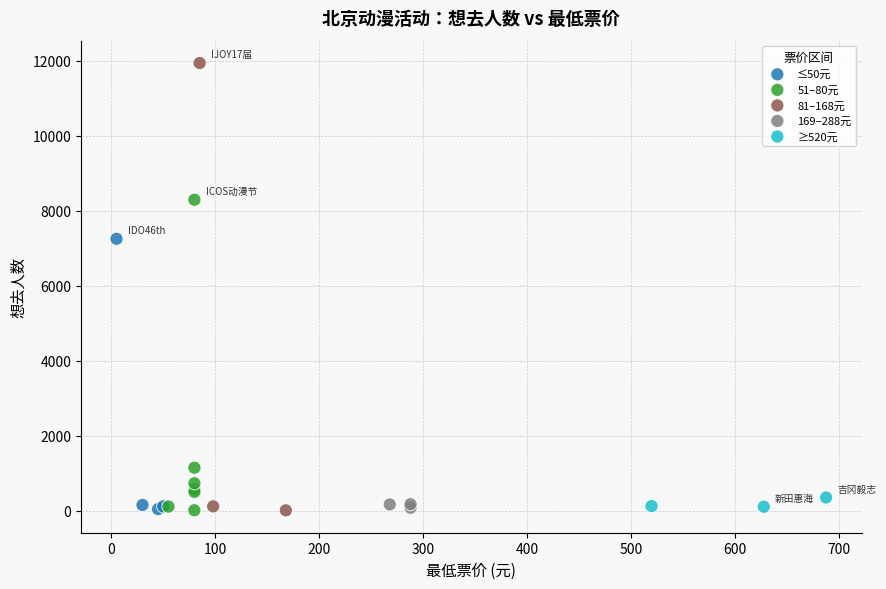

Which series reaches the maximum Y coordinate?

81–168元